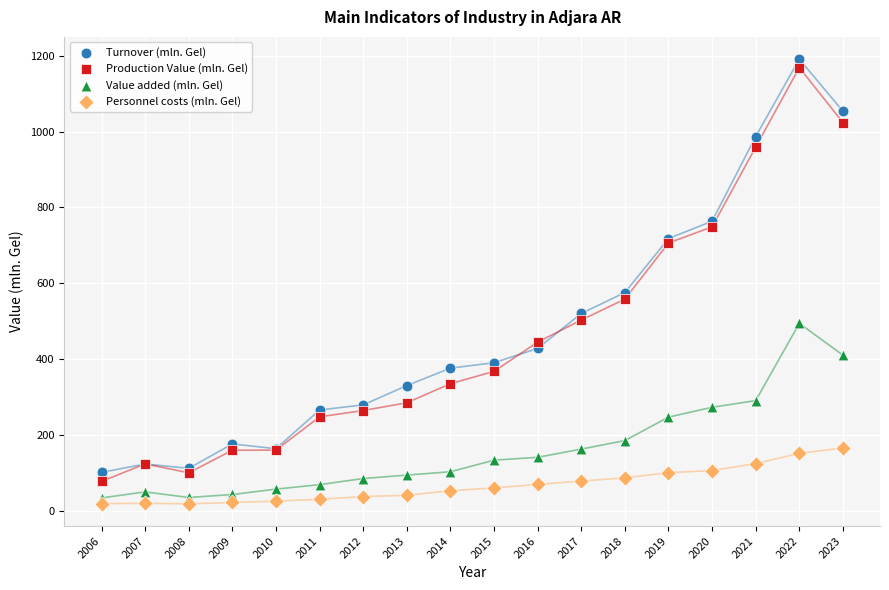

Which series reaches the maximum Y coordinate?

Turnover (mln. Gel)